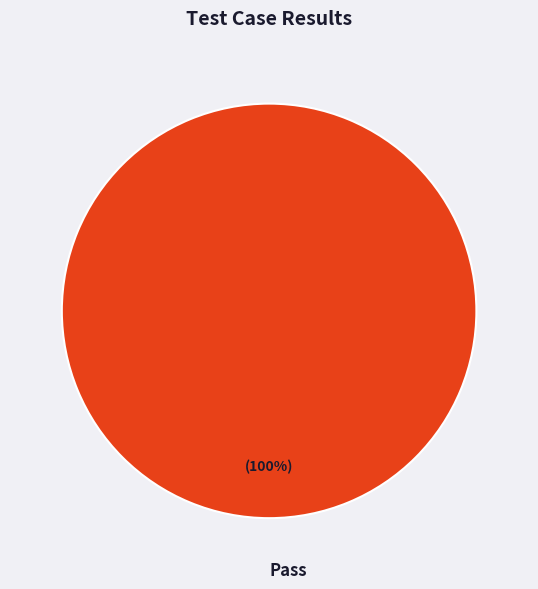

Does Pass represent more than half of the total?

Yes